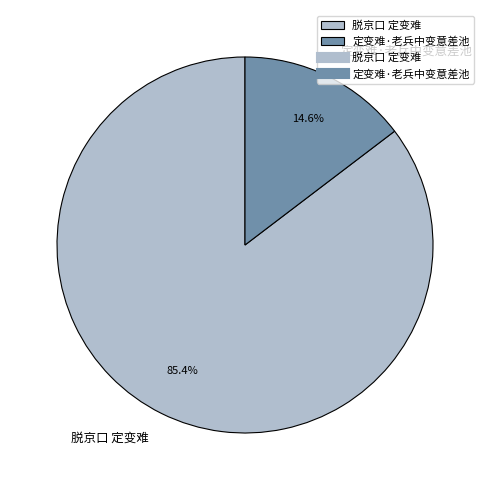

Is it true that 定变难·老兵中变意差池 is 15% of the pie?

True